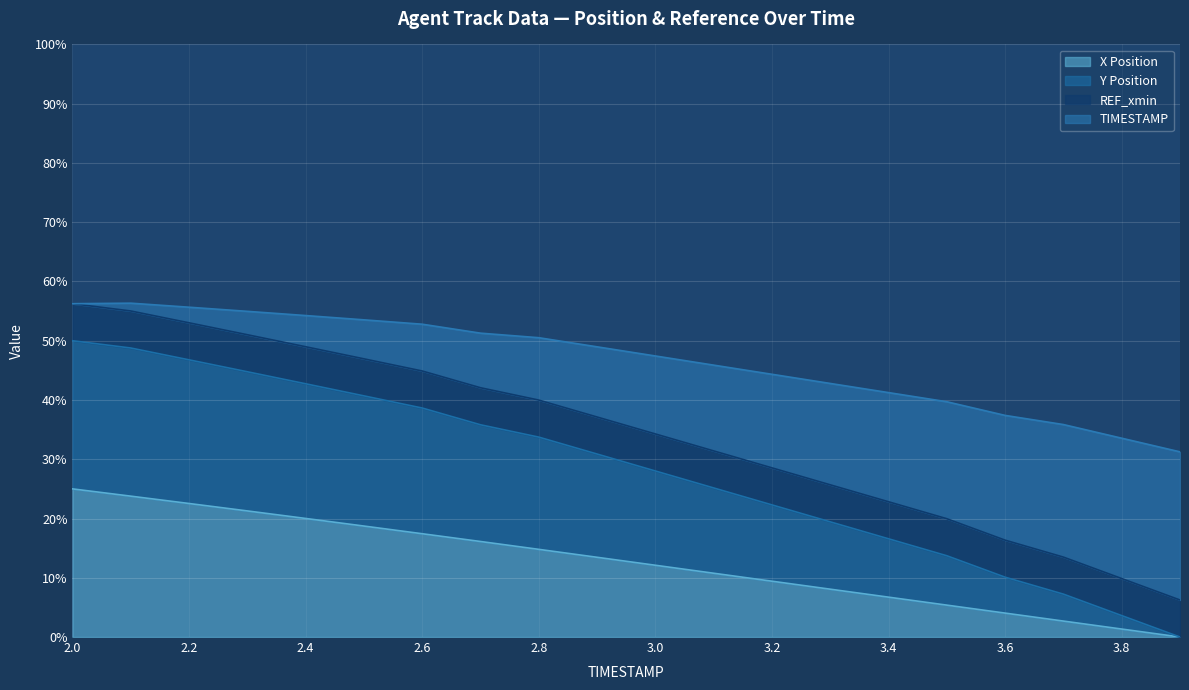

Does the chart display data point markers on the line(s)?

No